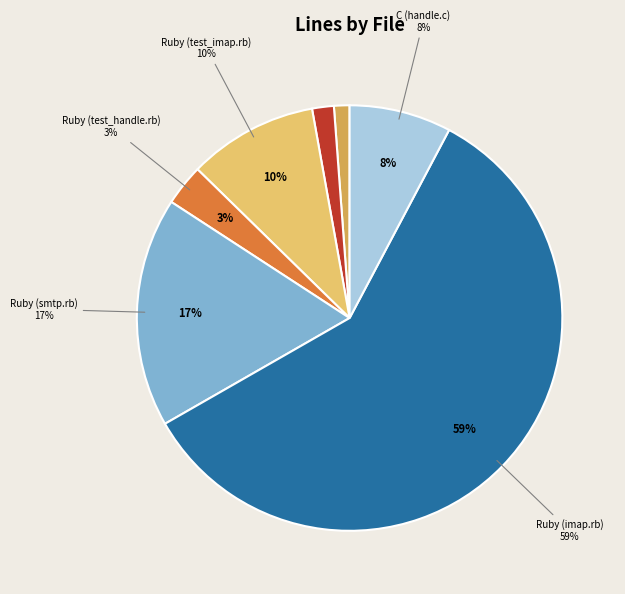

Combined, do Ruby (test_smtp.rb) and C (handle.c) account for over 50%?

No